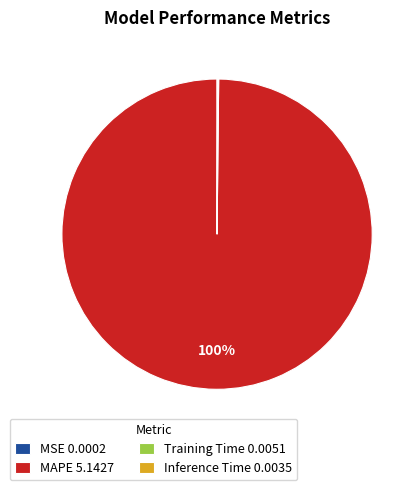

To the nearest percent, what is the difference between the largest and smallest slice percentages?

100%